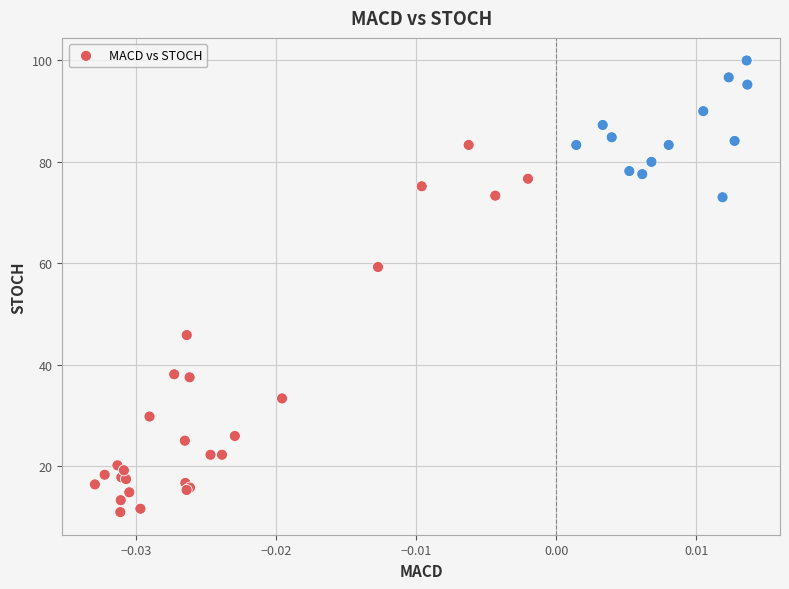

What Y value in the scatter plot is closest to 55?

59.3